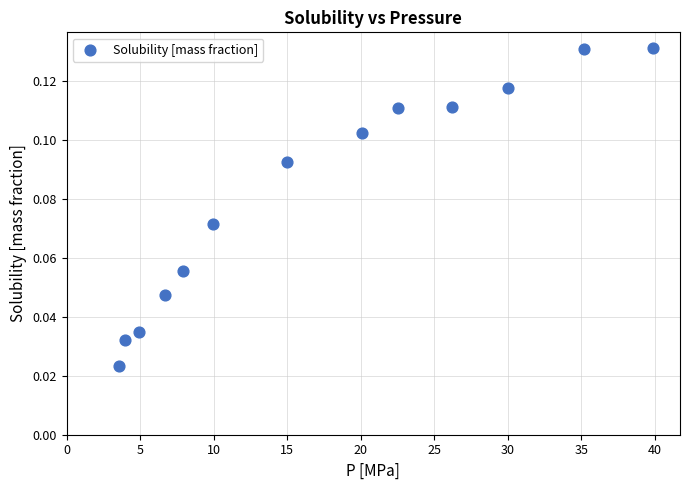

What is the range of X values (max minus min)?

36.3